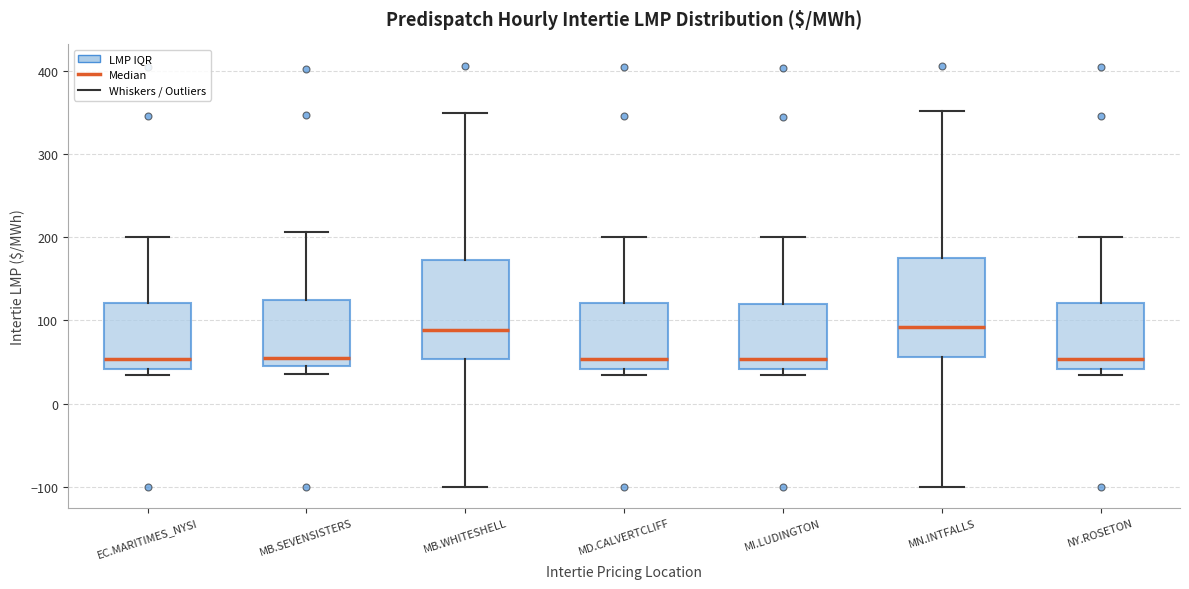

Where does the lower whisker of the box for MB.WHITESHELL end on the y-axis? The values are not printed on the chart, so give them approximately, as read against the axis.

-100